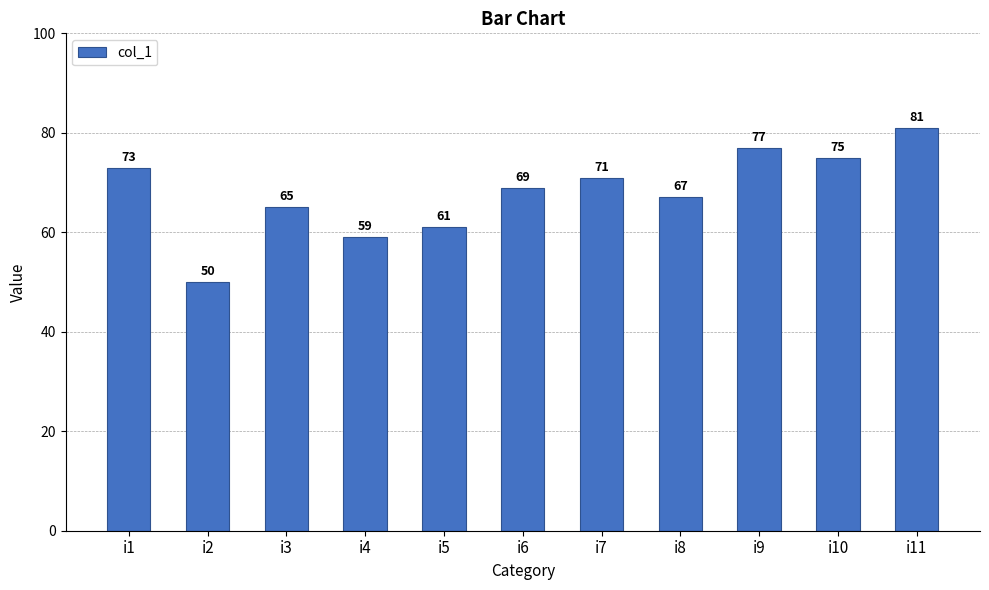

How many values are below 69?

5